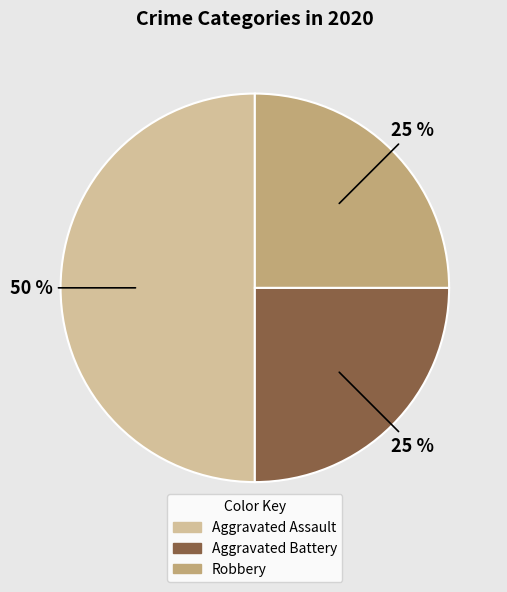

What percentage is the Aggravated Assault slice, to the nearest percent?

50%